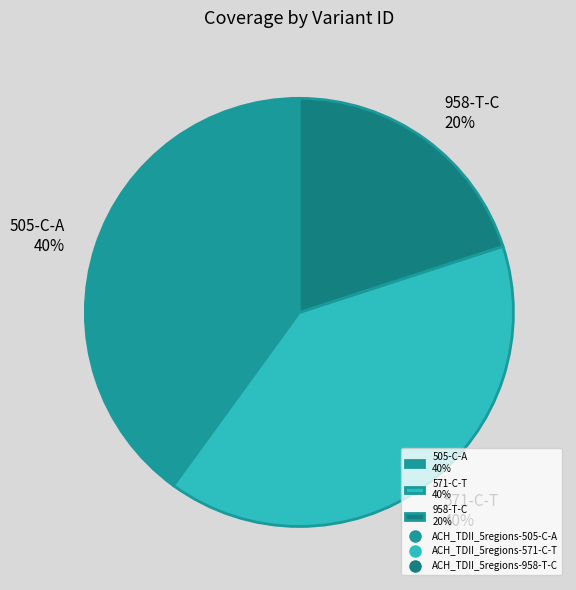

Is there any slice that represents more than half of the pie?

No